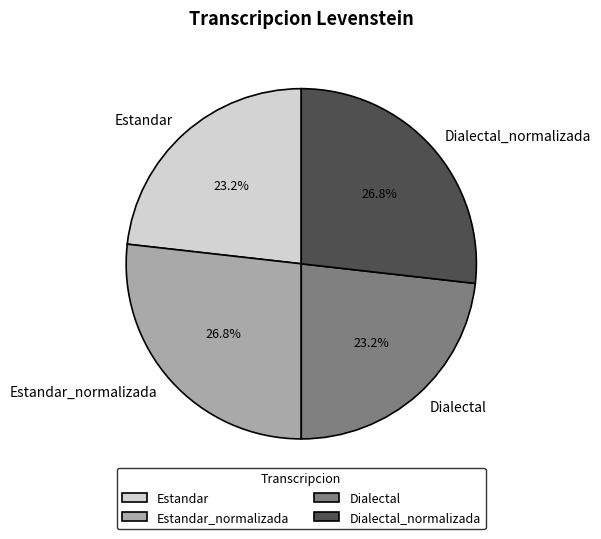

Does any single category account for the majority?

No